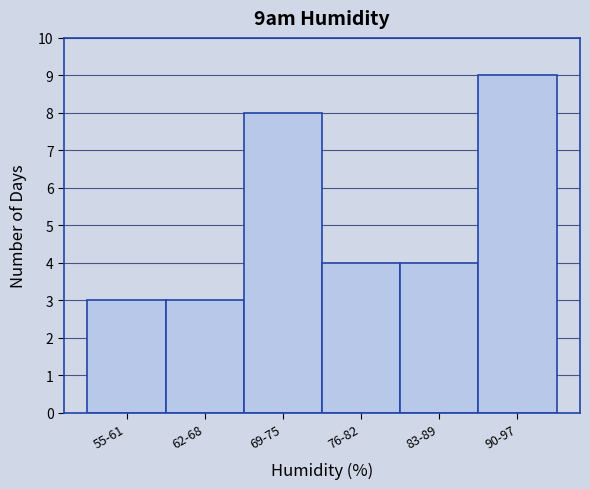

Reading left to right, transcribe all the data shown in this chart.

3	3	8	4	4	9